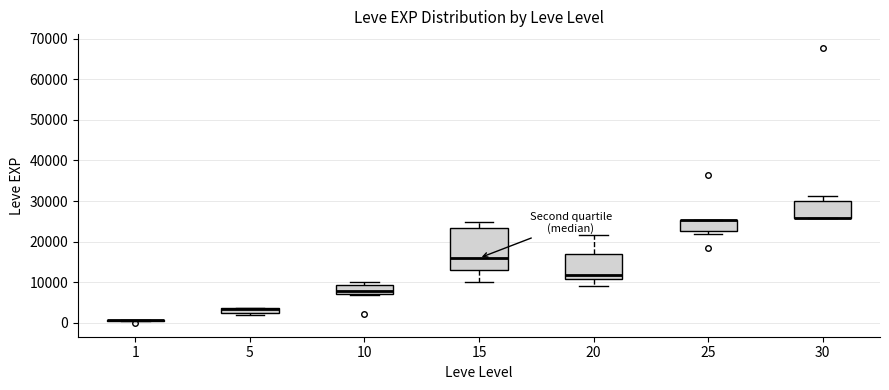

Where does the median line of the box at x = 20 sit on the y-axis? The values are not printed on the chart, so give them approximately, as read against the axis.

12000